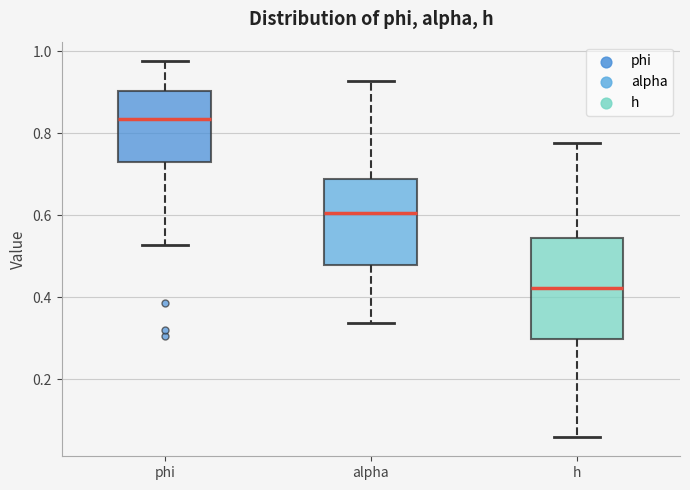

Where is the lower edge of the box for h on the y-axis? The values are not printed on the chart, so give them approximately, as read against the axis.

0.30